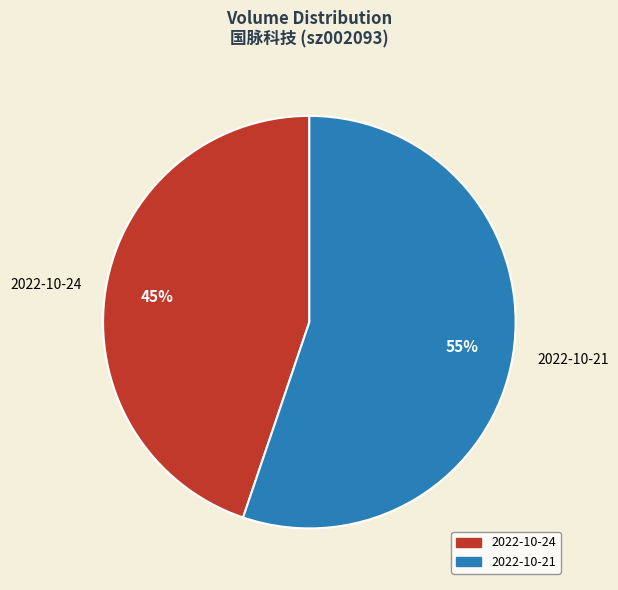

What is the ratio of the value at 2022-10-21 to the value at 2022-10-24?

1.2